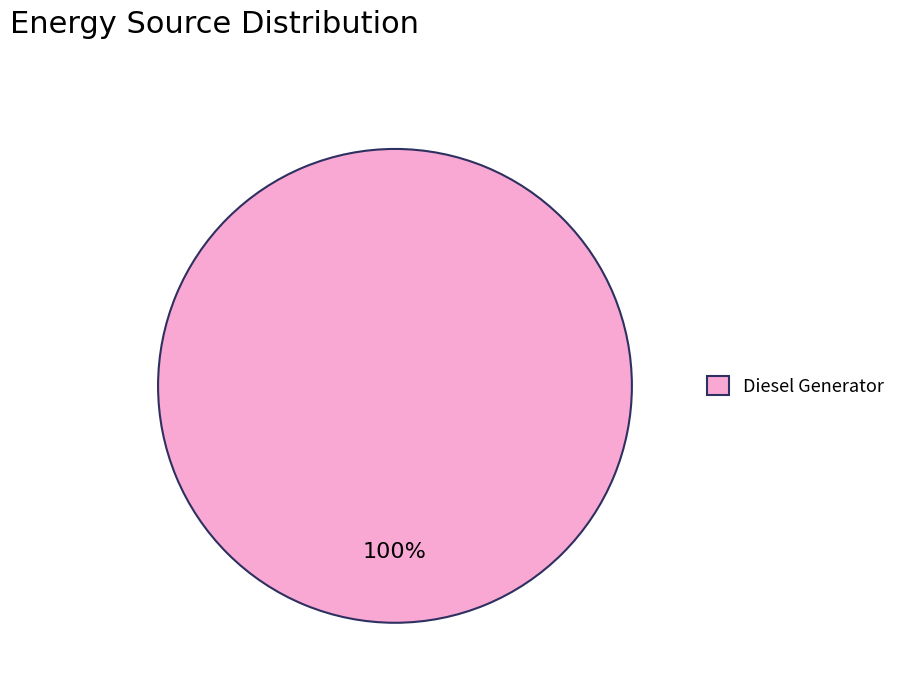

Count the number of slices in the pie.

1